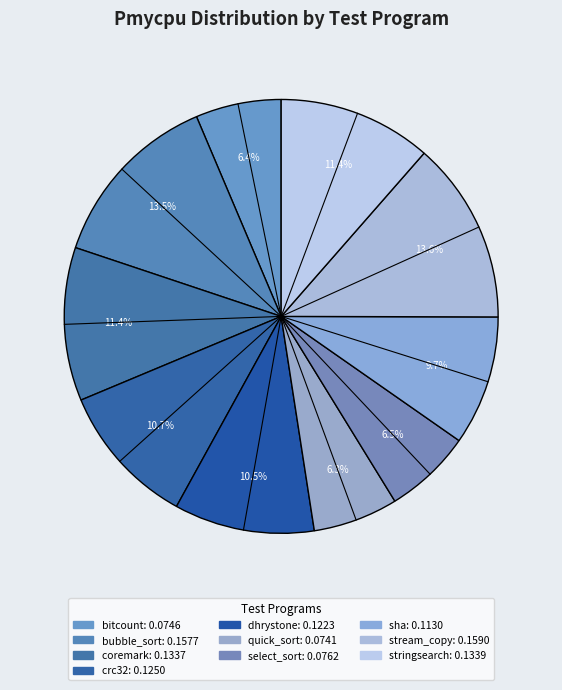

How many segments does this pie chart have?

10